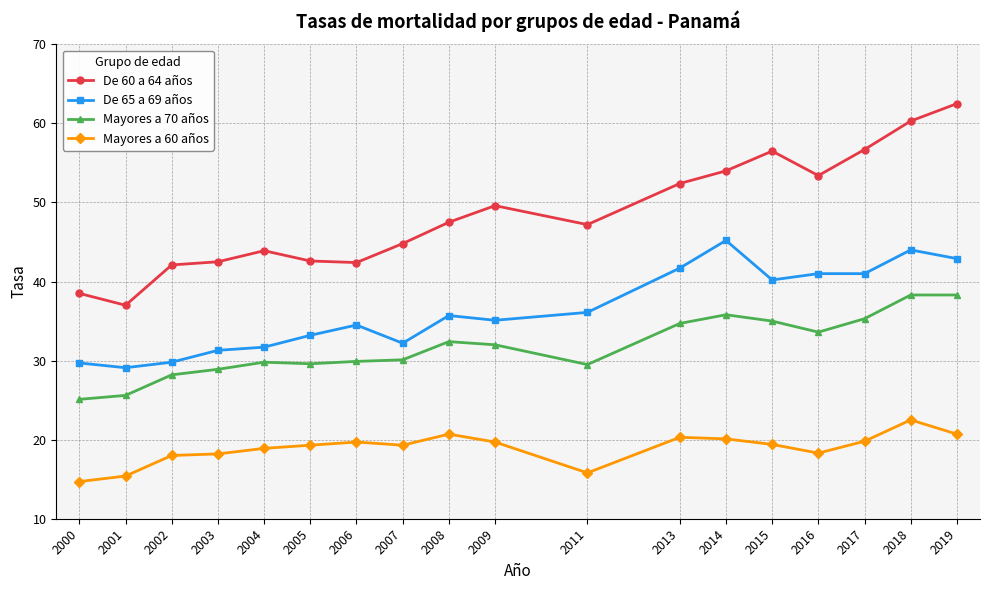

What is the total value across all series at 2011?

128.6